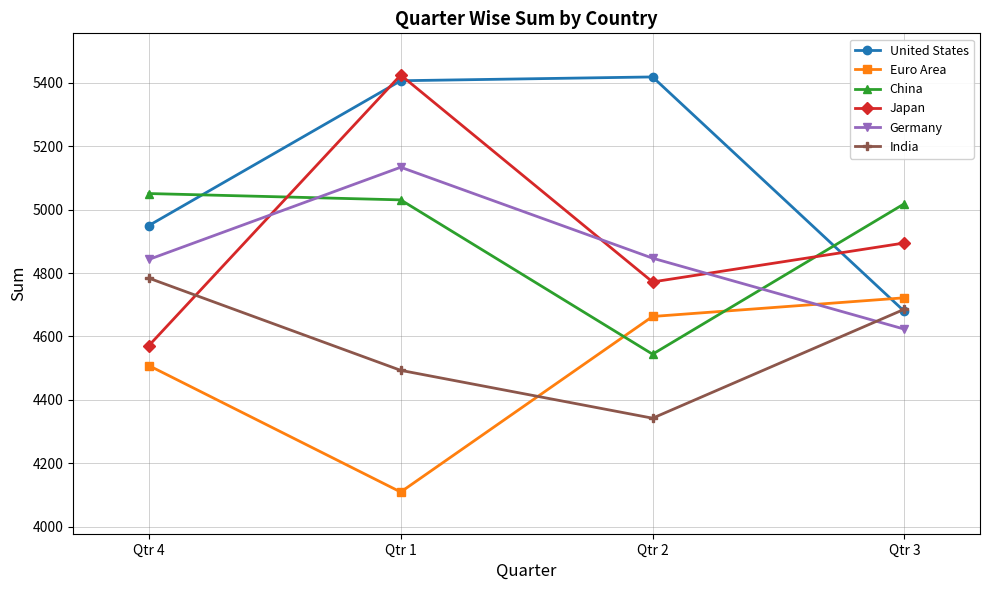

At which label does Japan reach its minimum?

Qtr 4